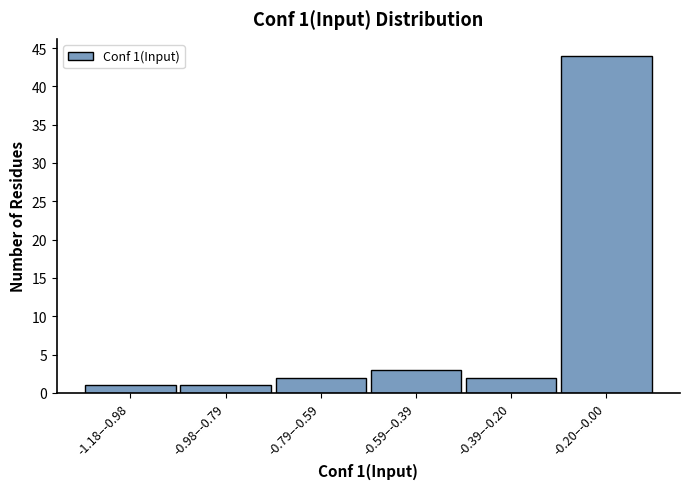

Reading left to right, list all the values displayed in this chart.

1	1	2	3	2	44